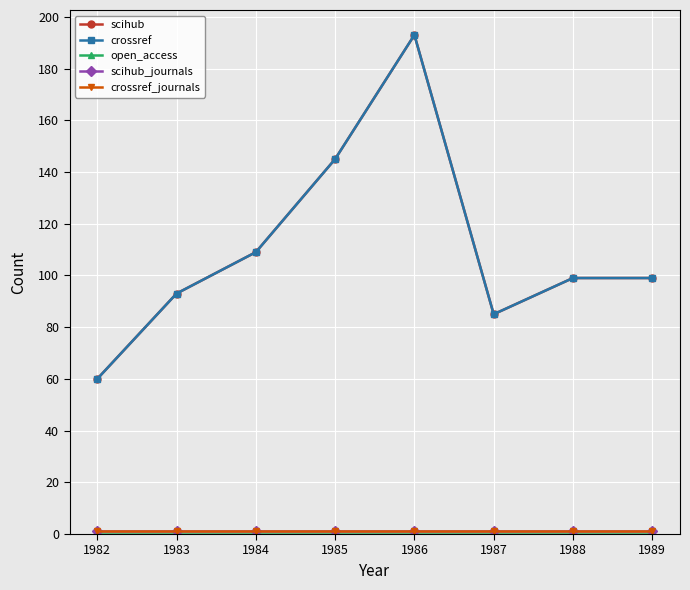

Which series has the largest total across all categories?

scihub